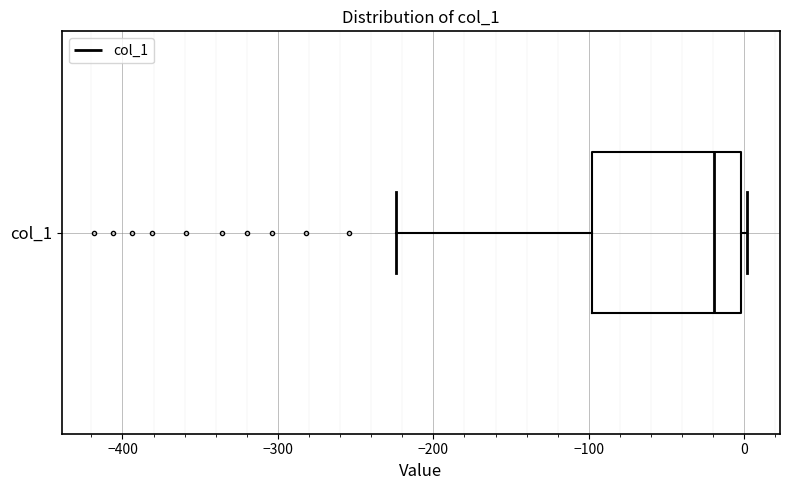

Read this box plot against the x-axis: the position of the median line, the range covered by the box, and the ends of both whiskers. The values are not printed on the chart, so give them approximately, as read against the axis.

median -20, box -100 to 0, whiskers -220 to 0 (just right of the box's right edge)